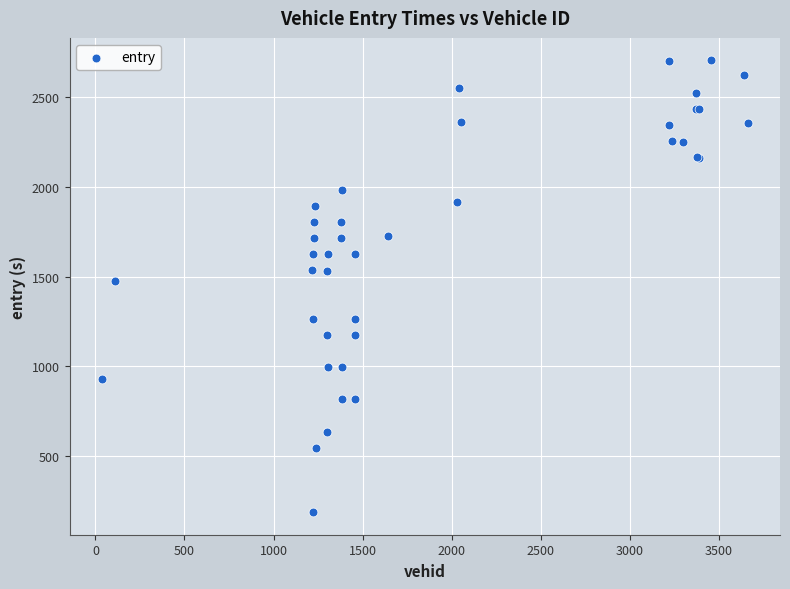

What Y value in the scatter plot is closest to 1445?

1473.1